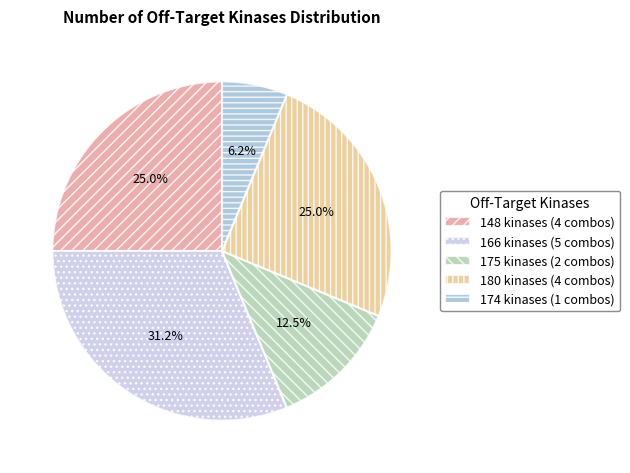

Combined, do 148 and 174 account for over 50%?

No